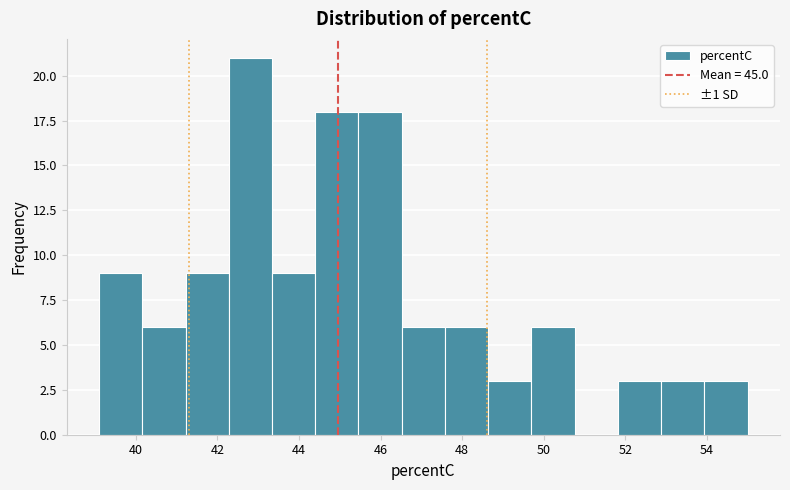

How tall is the bar that spans 49.70 to 50.76 on the x-axis? Neither the bar edges nor the heights are printed on the chart, so give them approximately, as read against the axes.

6